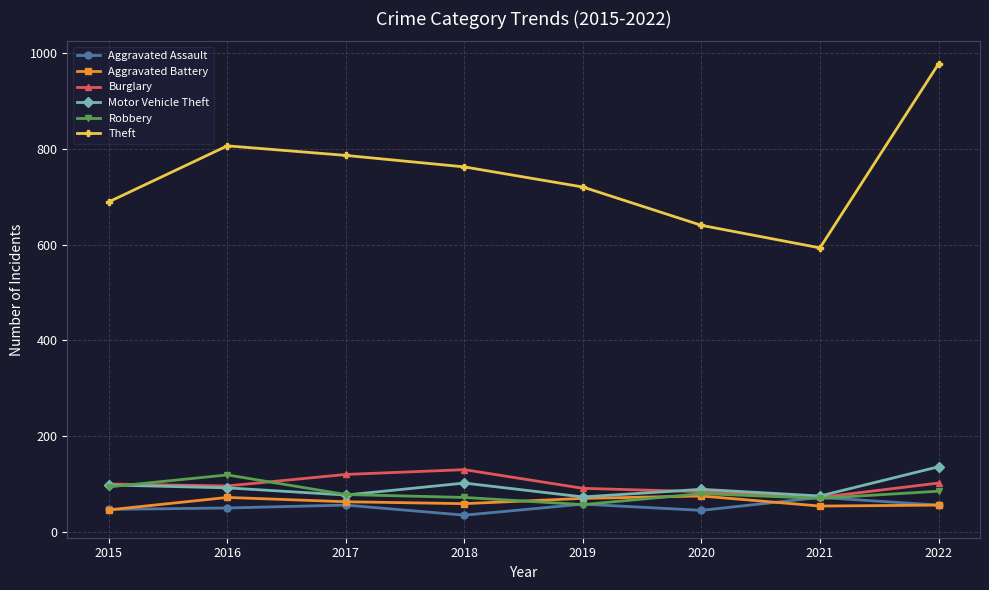

At which category is the sum across all series the highest?

2022